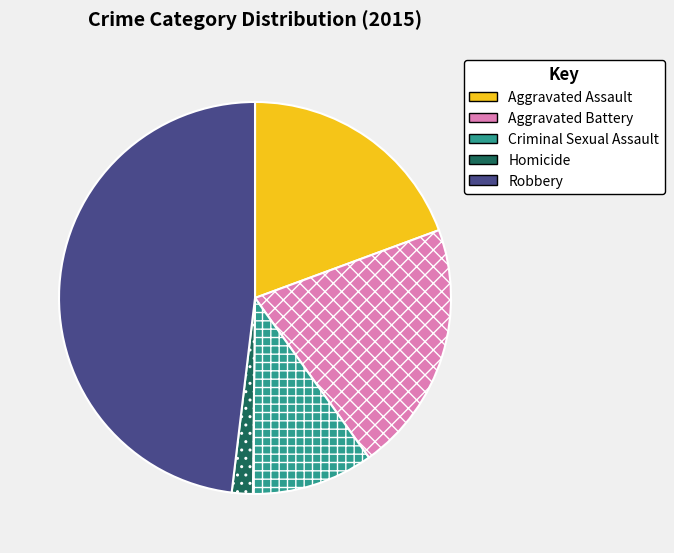

Which slice is the largest?

Robbery